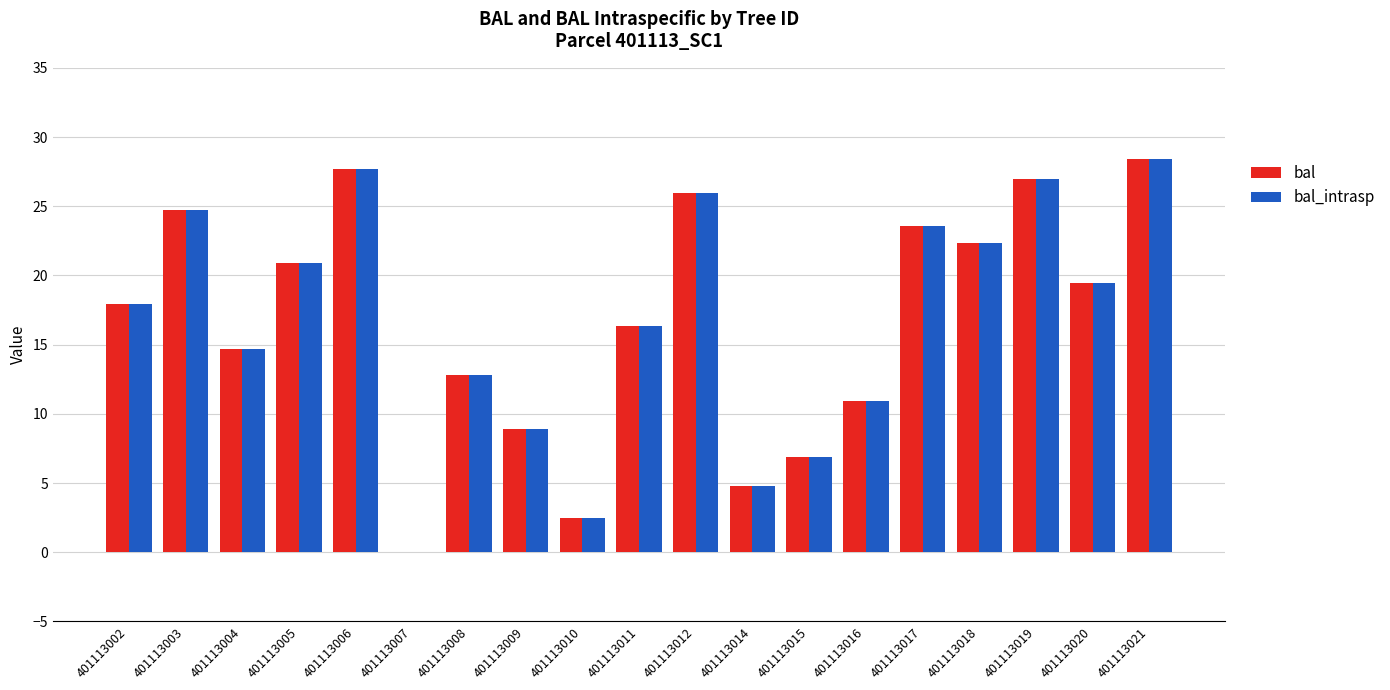

What is the sum of the bal_intrasp values at 401113007 and 401113017?

23.6